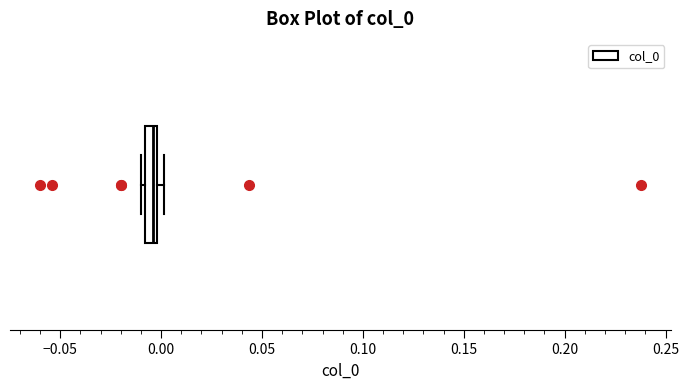

Where is the left edge of the box on the x-axis? The values are not printed on the chart, so give them approximately, as read against the axis.

-0.010